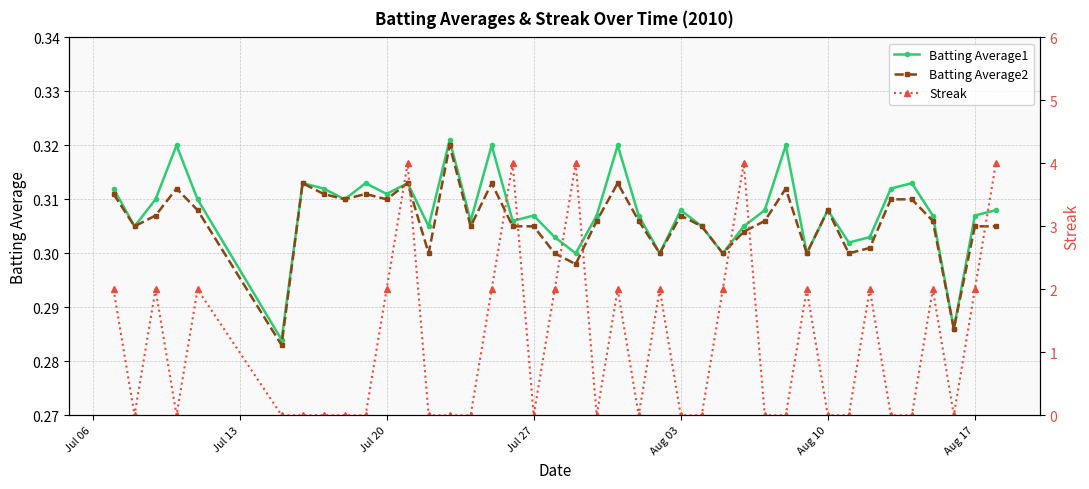

How many Batting Average1 values are between 0 and 1?

40